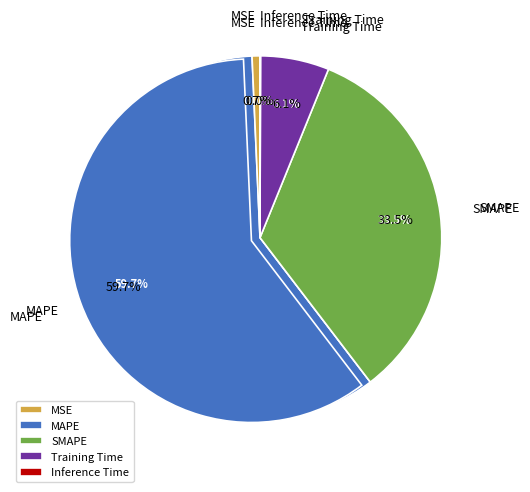

Combined, what portion of the pie is Training Time and Inference Time?

6.1%